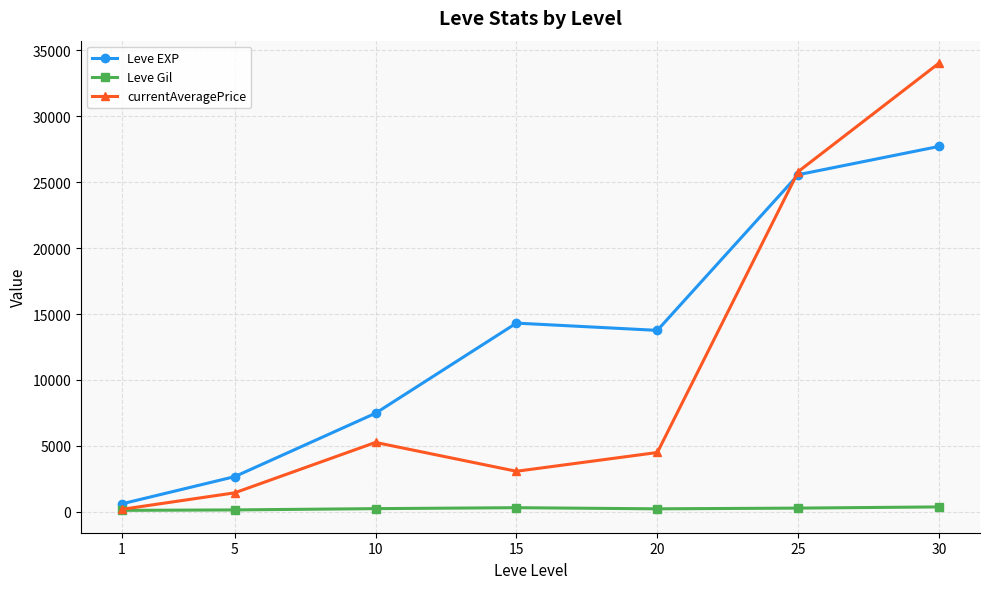

How many values in the Leve Gil series are below 243?

3